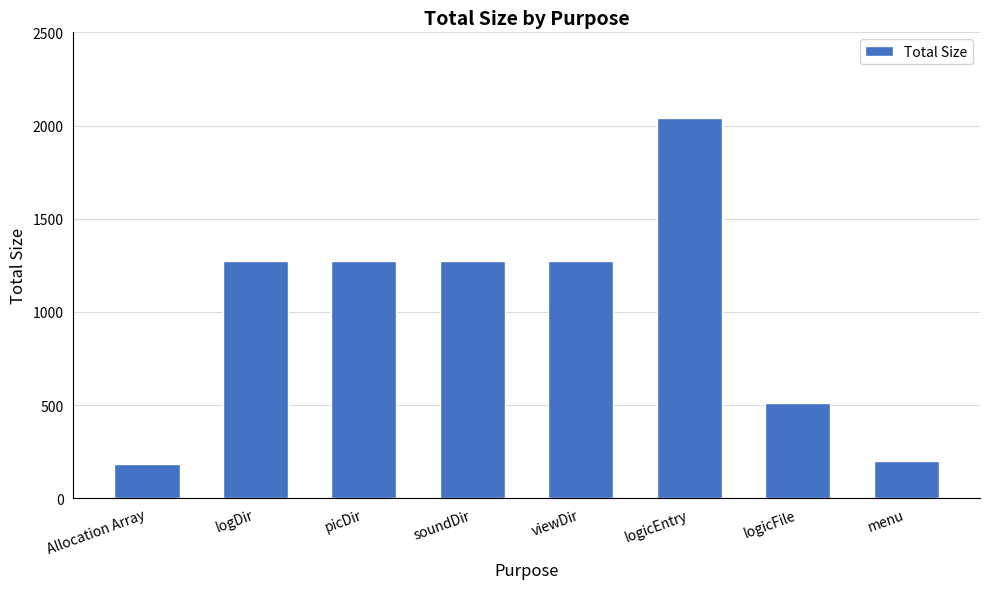

What position from the right is picDir?

6